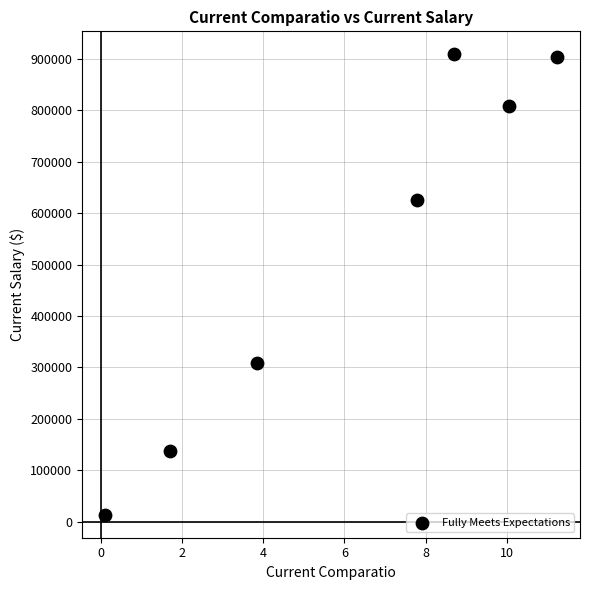

What is the average Y value?

529452